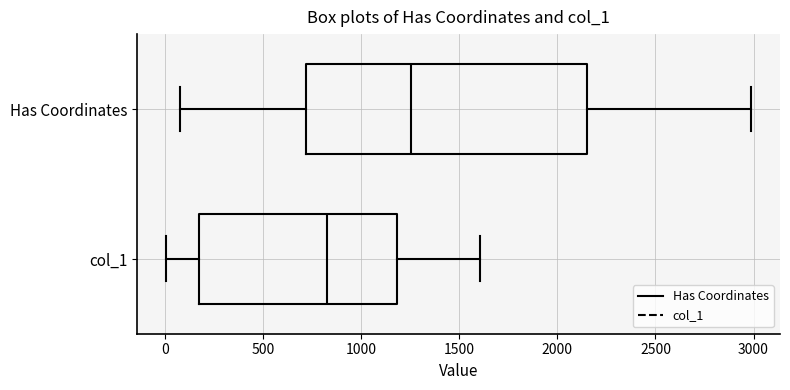

Comparing the boxes themselves (not the whiskers), which one is the widest?

Has Coordinates